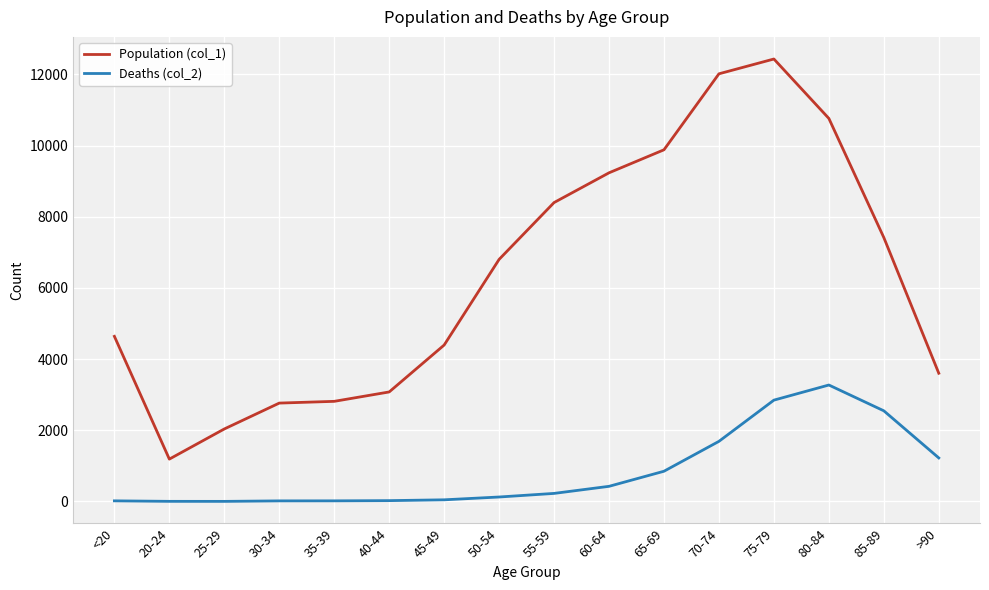

At which label does Population (col_1) reach its peak?

75-79